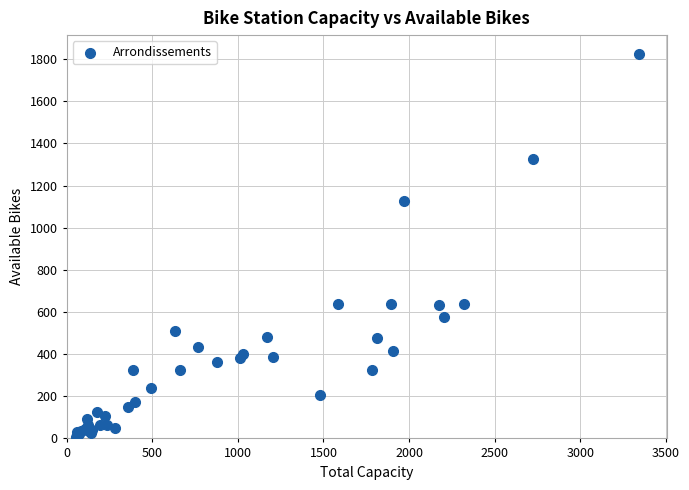

What Y value in the scatter plot is closest to 916?

1128